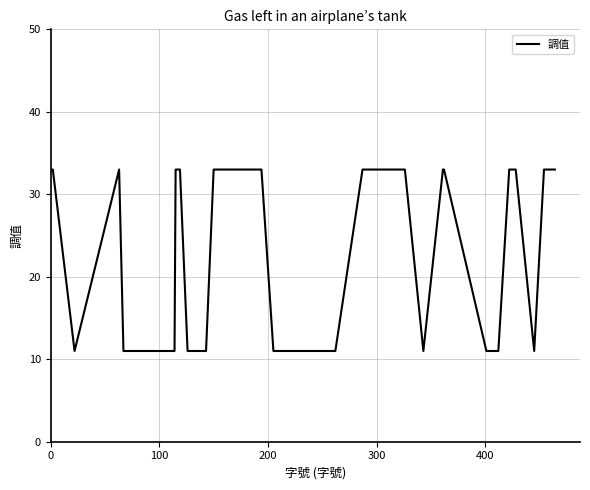

How many values are below 33?

18